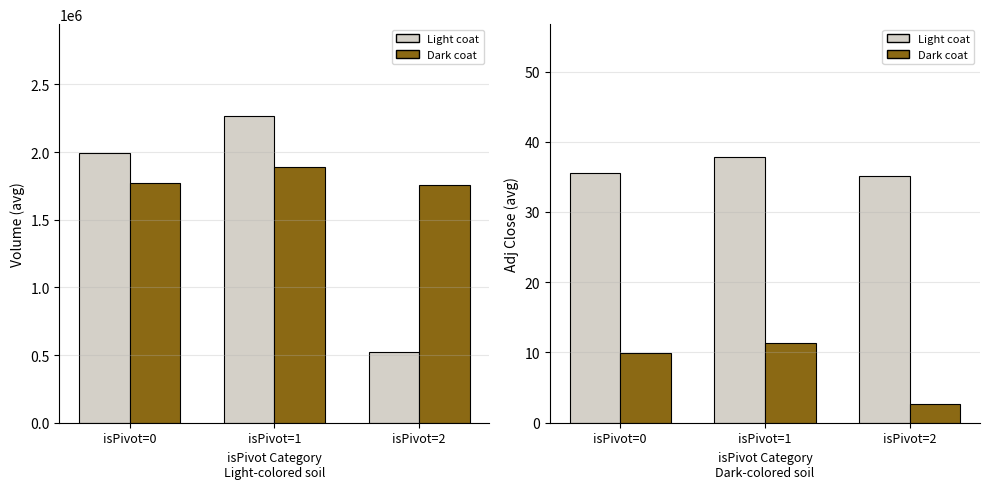

What is the lowest value of the Light coat series?

35.1